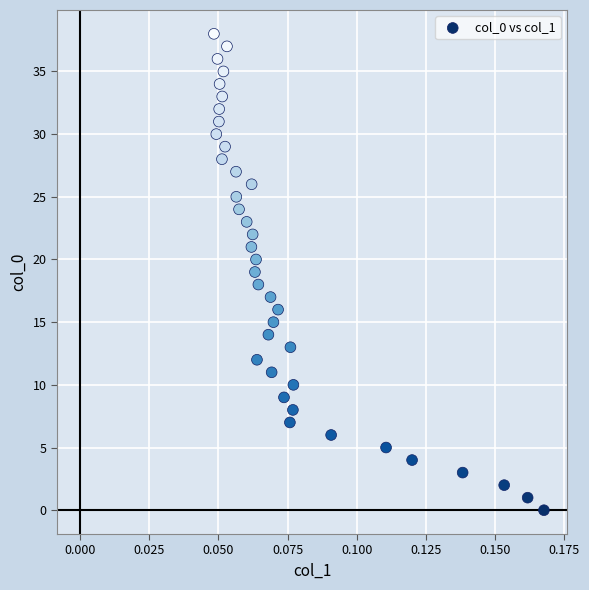

What is the range of Y values (max minus min)?

38